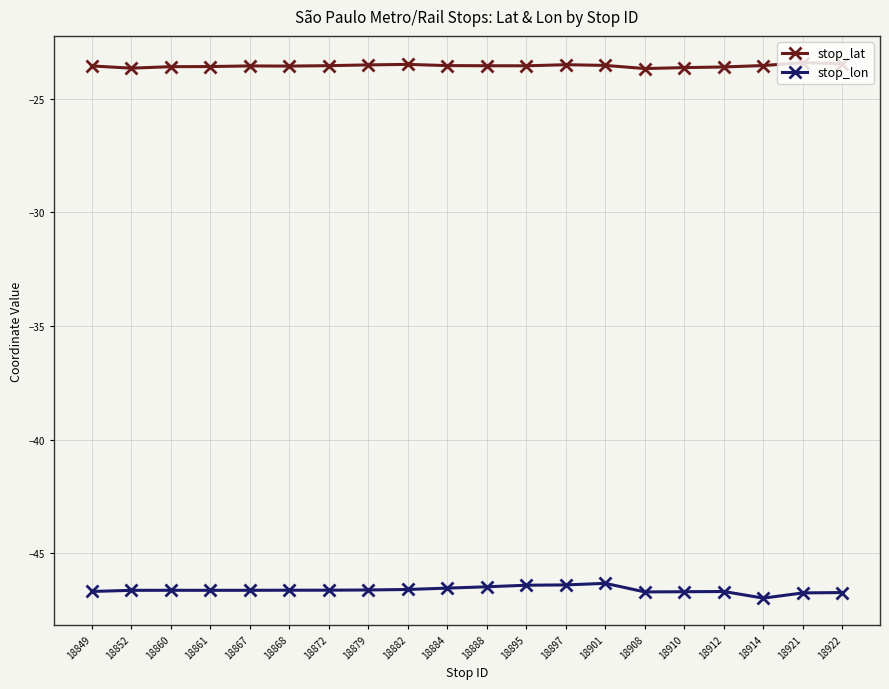

What is the spread (max minus min) of values at 18914?

23.5